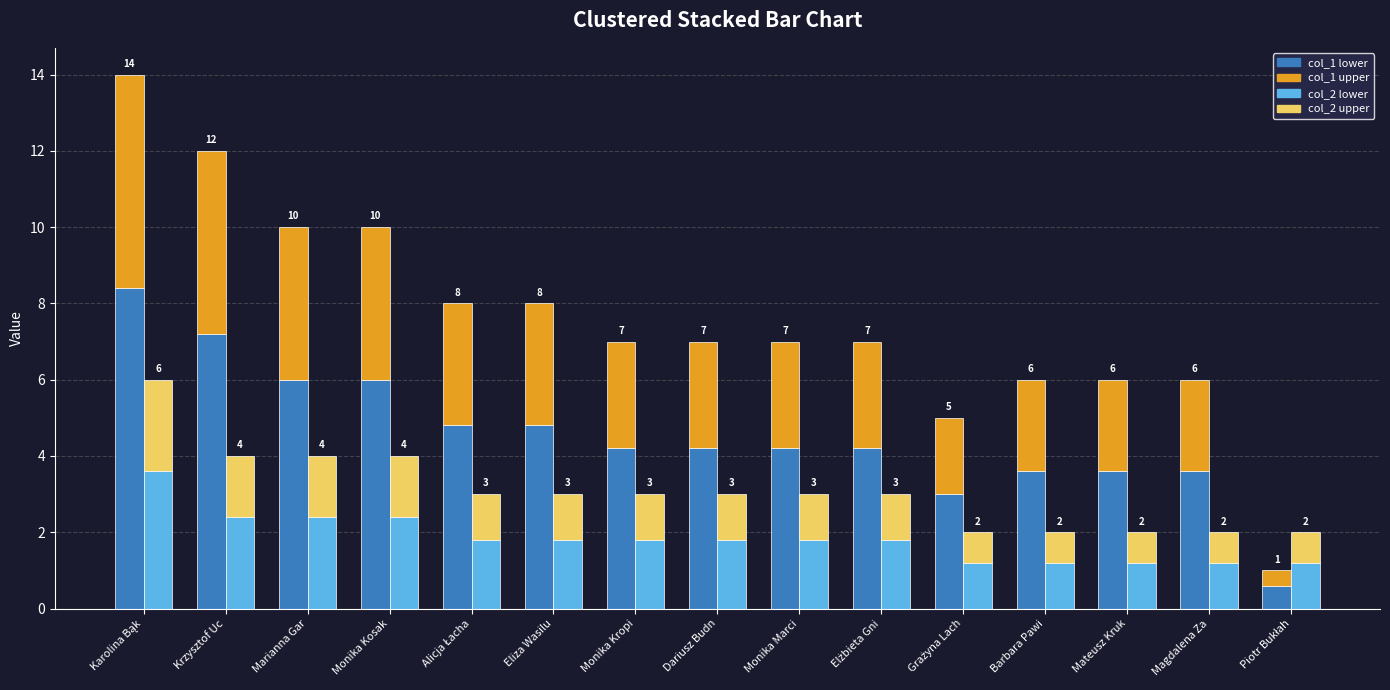

Are the bars grouped side by side (vs. stacked)?

Yes